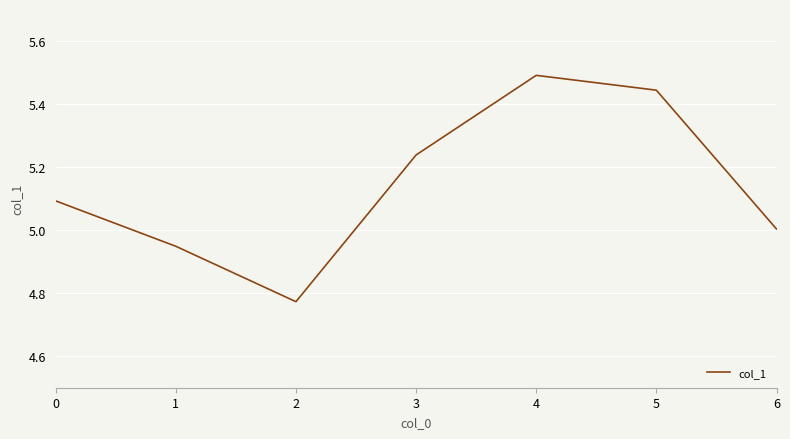

List the labels in order of value, largest first.

4, 5, 3, 0, 6, 1, 2